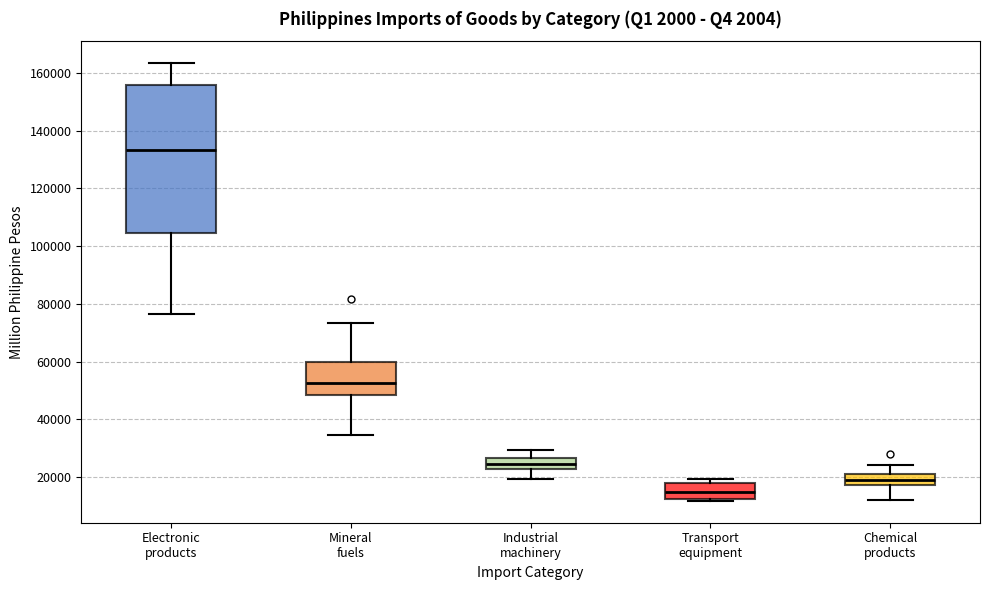

Reading left to right, transcribe this box plot: for each box, give where its median line is, the range the box spans, and where its two whiskers end, as read against the y-axis. The values are not printed on the chart, so give them approximately, as read against the axis.

Electronic products: median 134000, box 104000 to 156000, whiskers 76000 to 164000
Mineral fuels: median 52000, box 48000 to 60000, whiskers 34000 to 74000
Industrial machinery: median 24000, box 22000 to 26000, whiskers 20000 to 30000
Transport equipment: median 14000, box 12000 to 18000, whiskers 12000 (just below the box's lower edge) to 20000
Chemical products: median 18000 (inside the box), box 18000 to 22000, whiskers 12000 to 24000